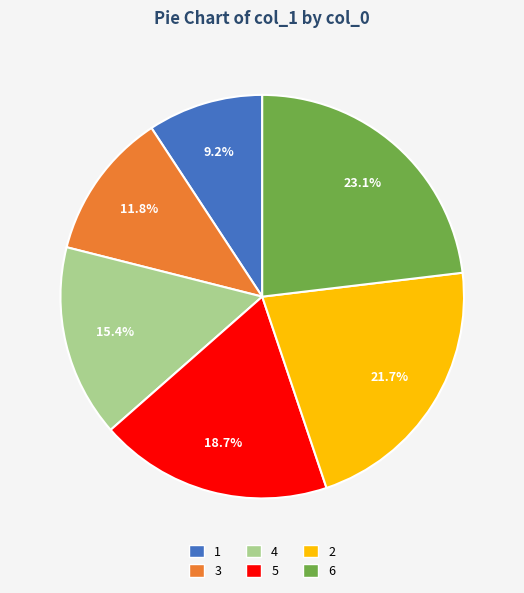

Rank the categories by value from highest to lowest.

6, 2, 5, 4, 3, 1